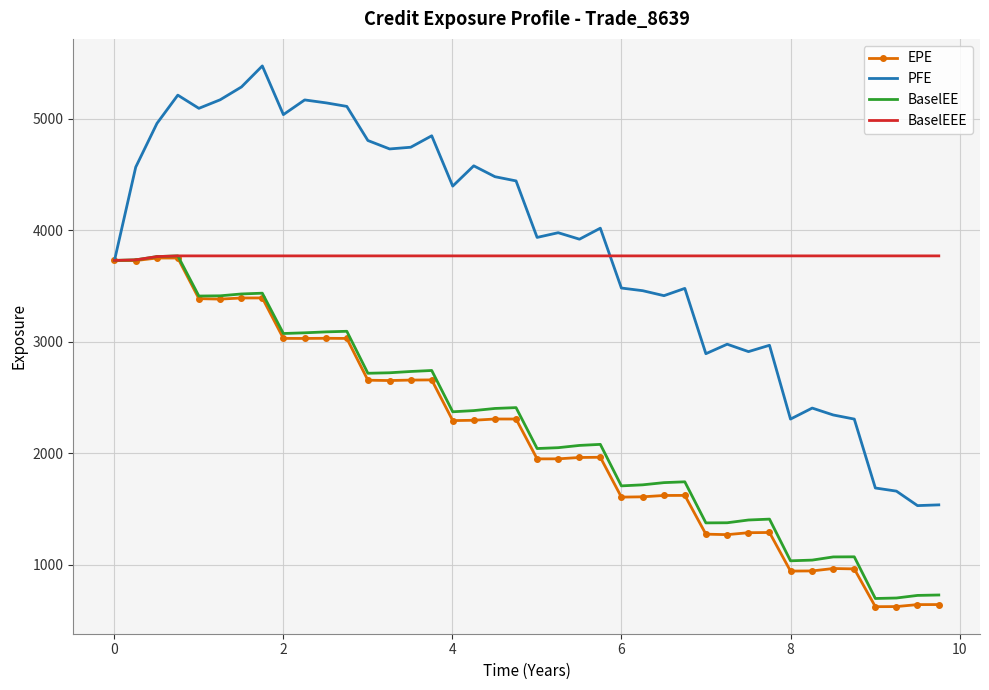

What is the smallest value displayed?

626.4